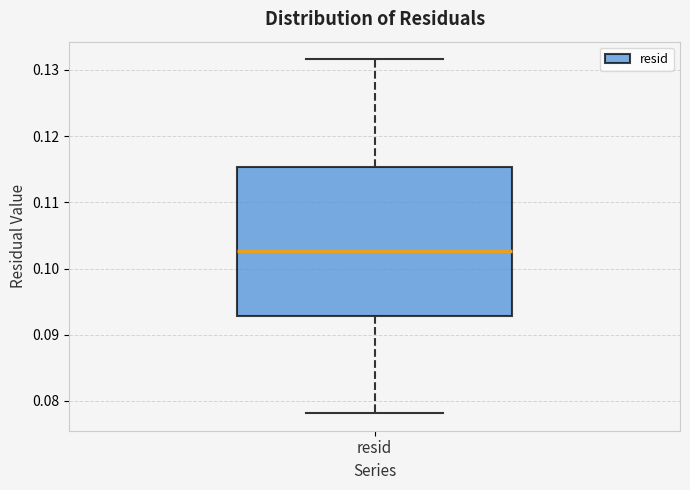

Transcribe this box plot: give where the median line is, the range the box spans, and where the two whiskers end, as read against the y-axis. The values are not printed on the chart, so give them approximately, as read against the axis.

median 0.103, box 0.093 to 0.115, whiskers 0.078 to 0.132